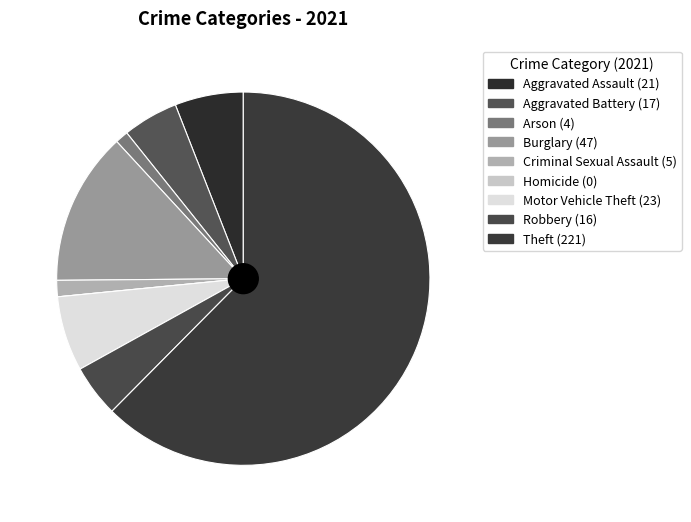

What is the largest slice in the pie chart?

Theft